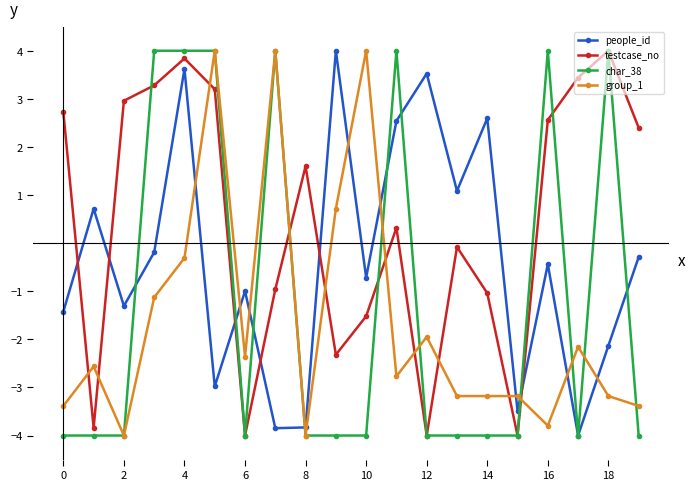

What is the difference between the maximum and minimum values in the char_38 series?

8.0